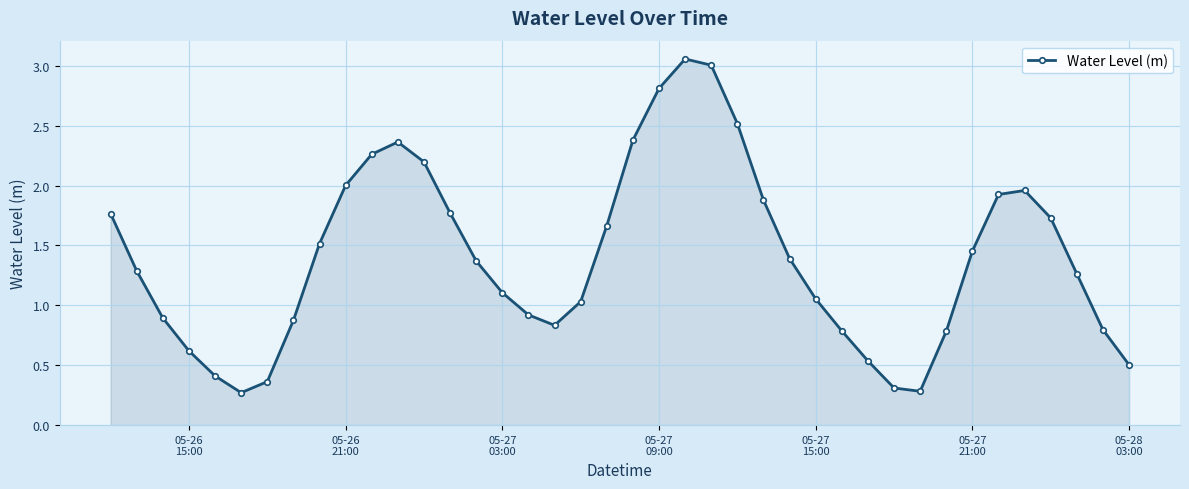

What is the value of the 22nd point from the left?

2.8